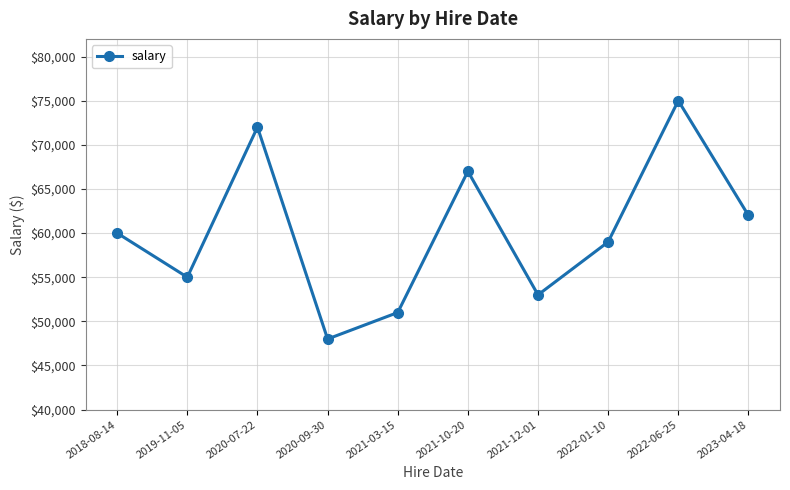

Where is the data nearest to the value 61500?

2023-04-18